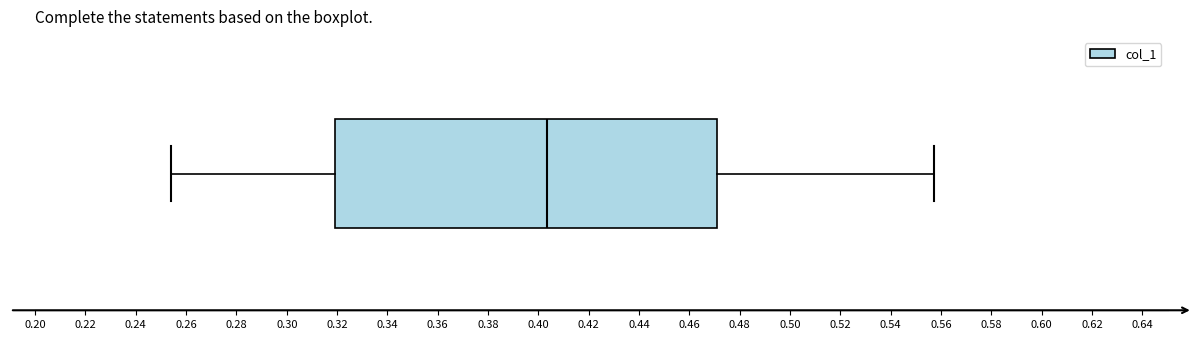

Read this box plot against the x-axis: the position of the median line, the range covered by the box, and the ends of both whiskers. The values are not printed on the chart, so give them approximately, as read against the axis.

median 0.404, box 0.320 to 0.470, whiskers 0.254 to 0.558